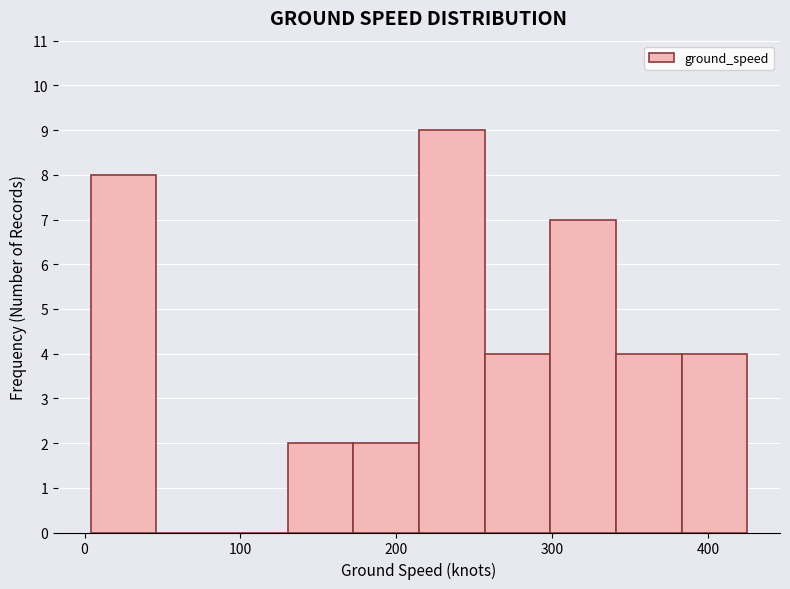

Reading left to right, list every bar in this chart as the range it spans on the x-axis followed by its height. Neither the bar edges nor the heights are printed on the chart, so give them approximately, as read against the axes.

0 to 50: 8
50 to 90: 0
90 to 130: 0
130 to 170: 2
170 to 210: 2
210 to 260: 9
260 to 300: 4
300 to 340: 7
340 to 380: 4
380 to 430: 4